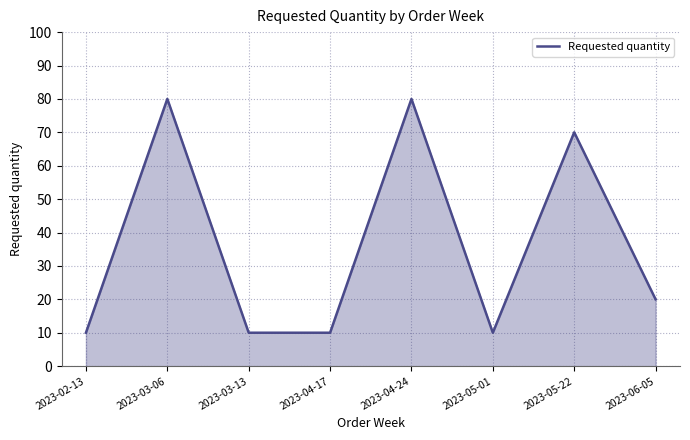

What is the average value?

36